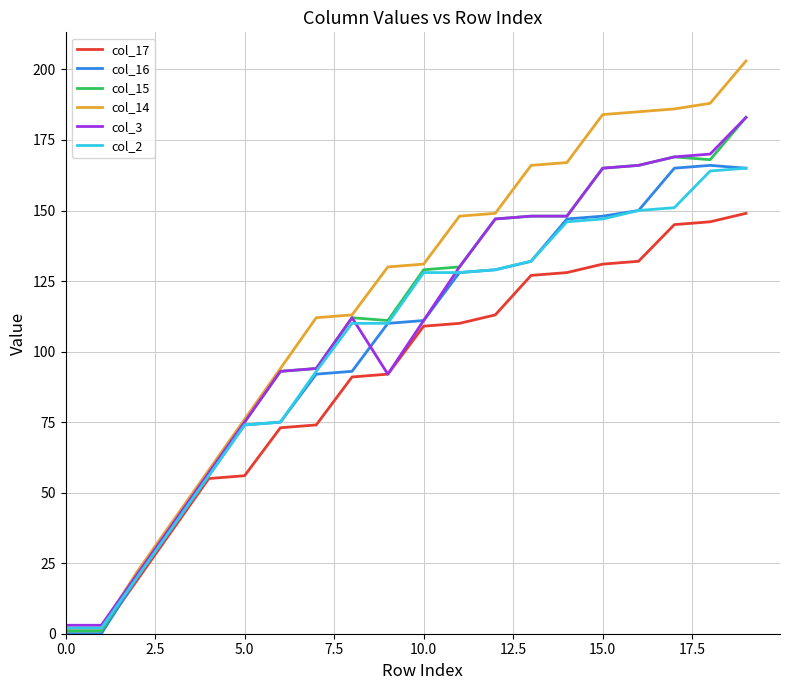

Which series has the largest range (max minus min)?

col_14